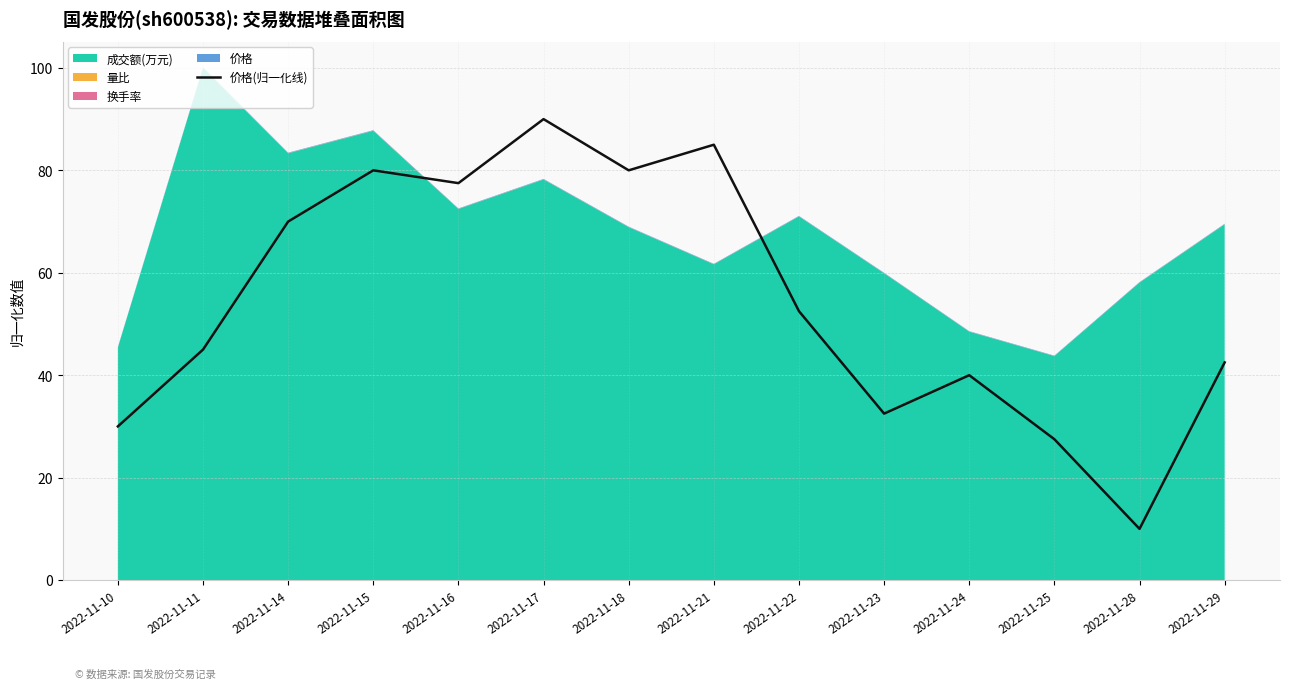

How many values are below 52?

7